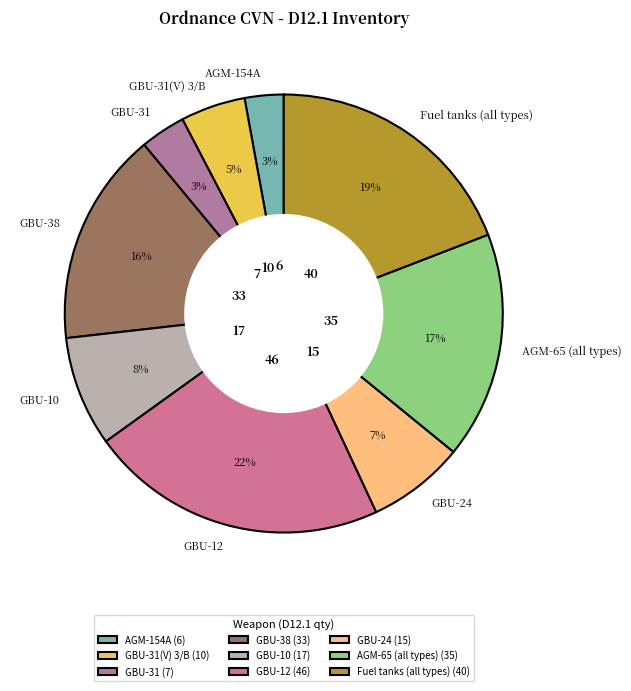

To the nearest percent, what is the average slice percentage?

11%